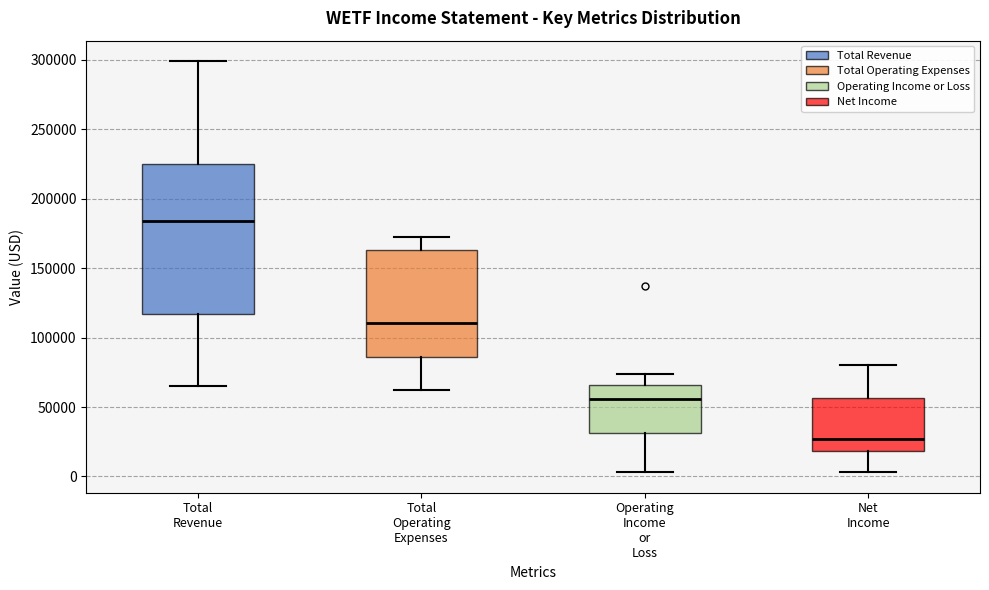

Where is the lower edge of the box for Net Income on the y-axis? The values are not printed on the chart, so give them approximately, as read against the axis.

20000